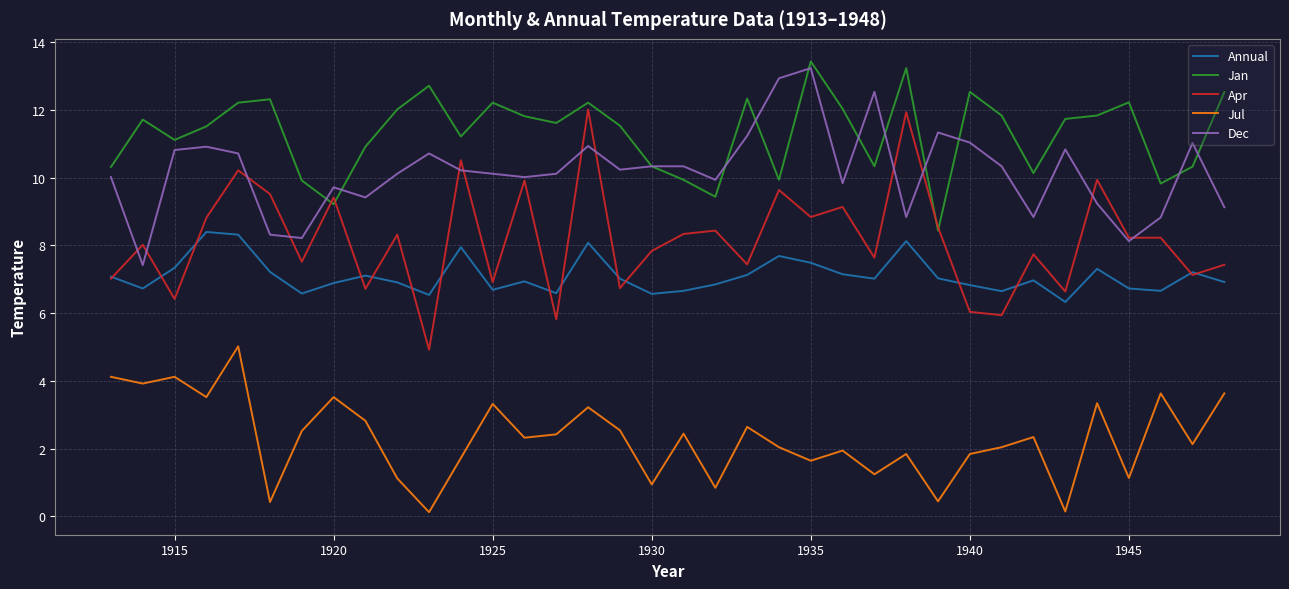

True or false: Jul has more than 1 points higher than both neighbors.

True